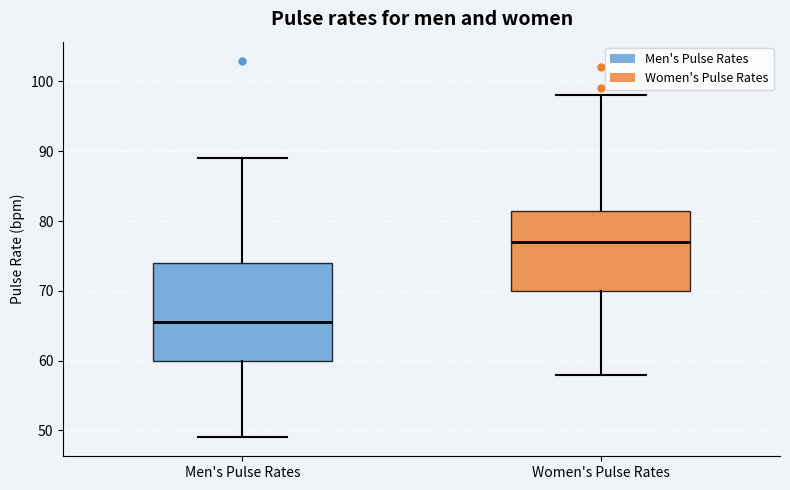

Which box is the tallest, from its lower edge to its upper edge?

Men's Pulse Rates